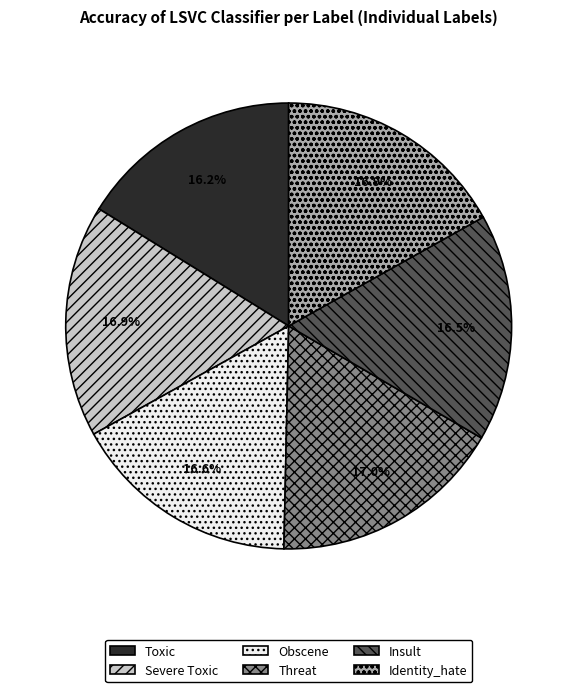

What percentage is NOT represented by Toxic?

83.8%